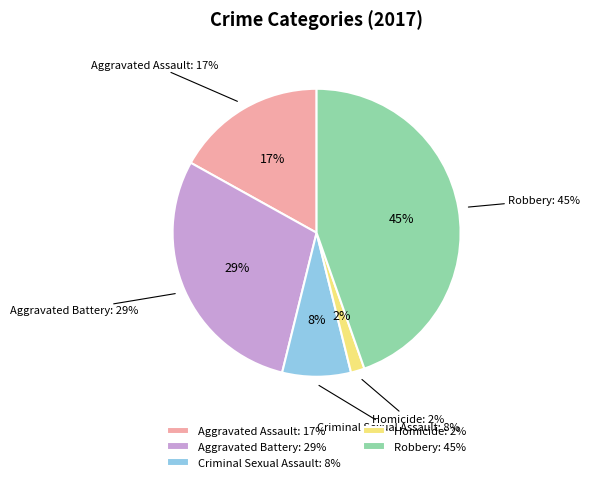

Is there a majority slice in this chart?

No